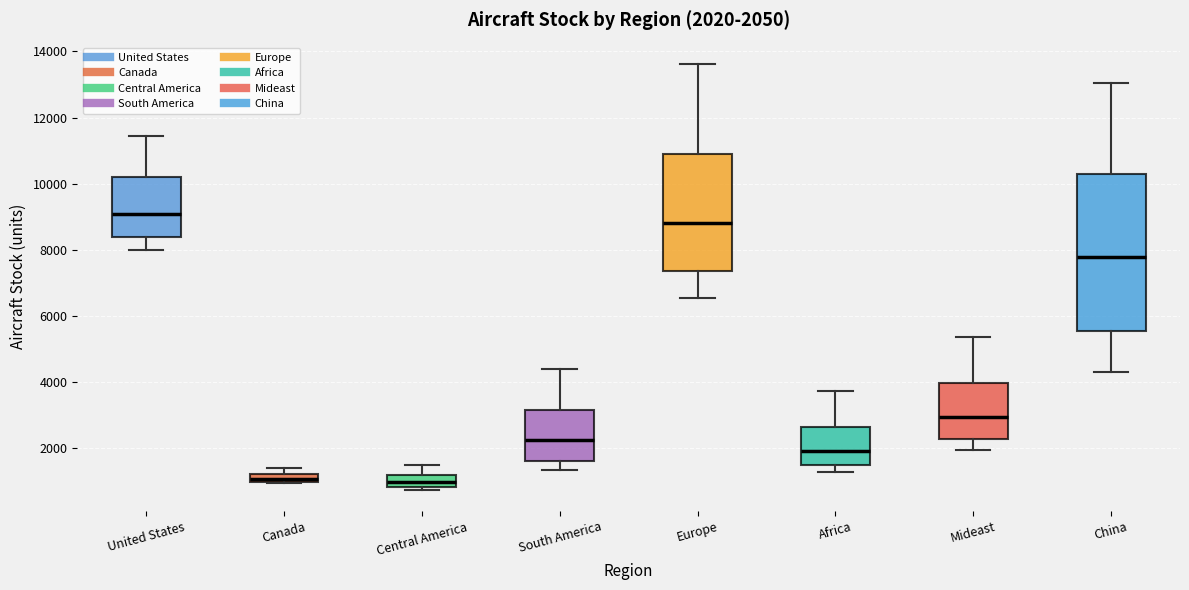

Comparing the boxes themselves (not the whiskers), which one is the tallest?

China